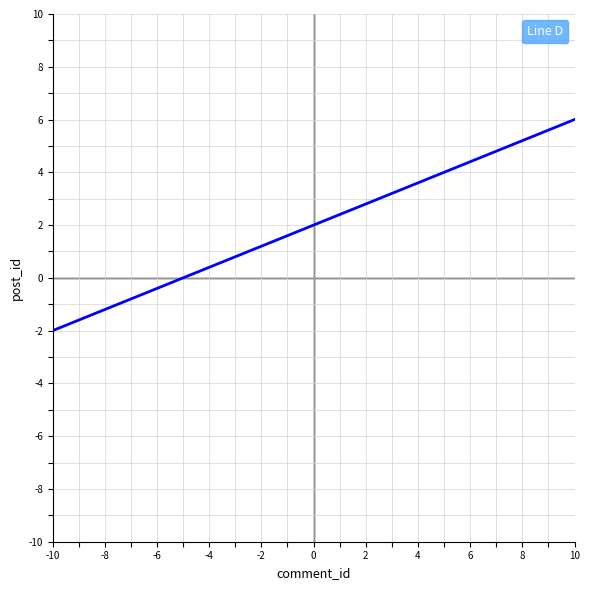

What is the maximum value shown in the chart?

6.0